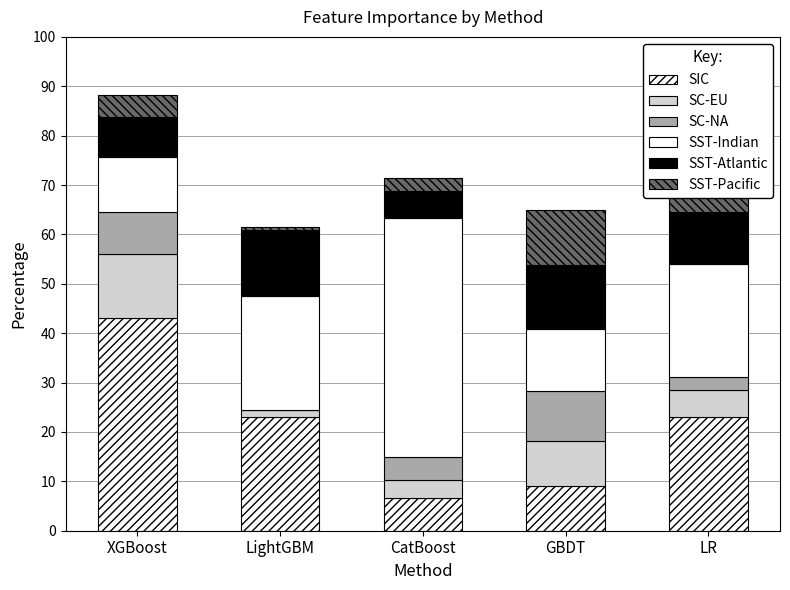

What is the label of the 4th bar from the left?

GBDT